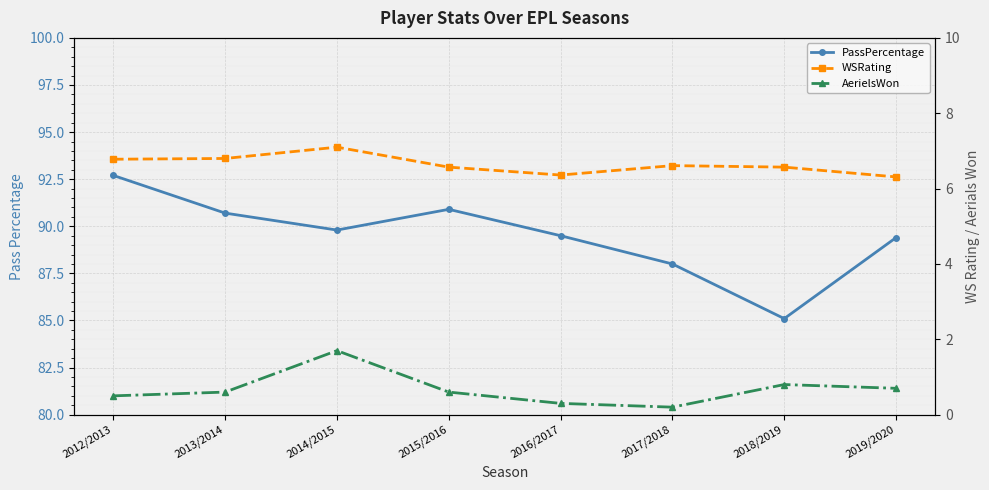

True or false: AerielsWon and PassPercentage intersect in this chart.

False